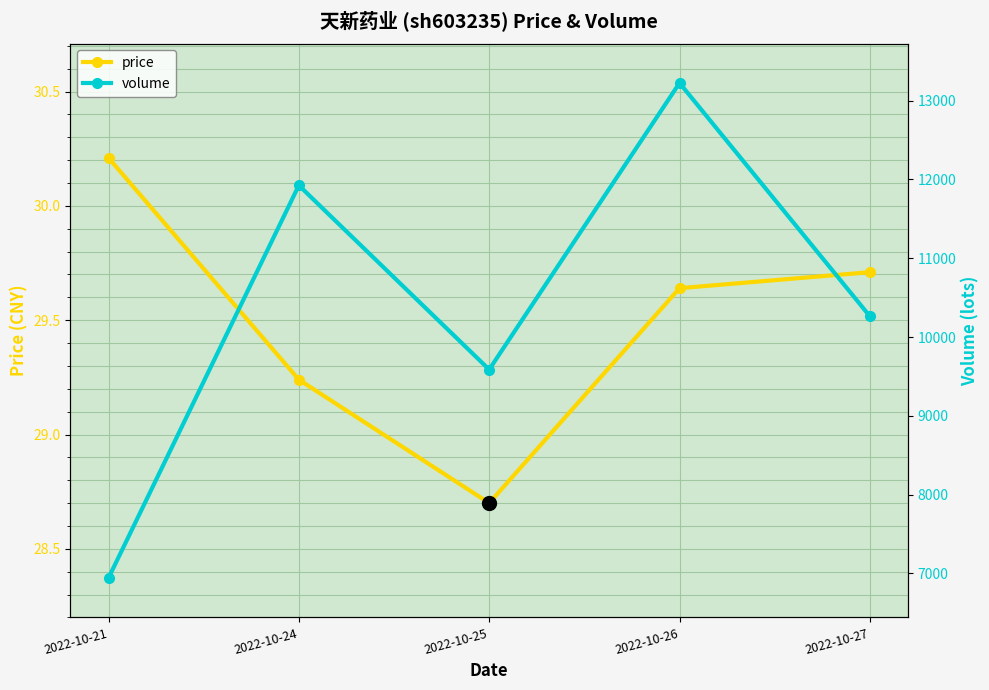

List the series in order of their overall mean, lowest first.

price, volume